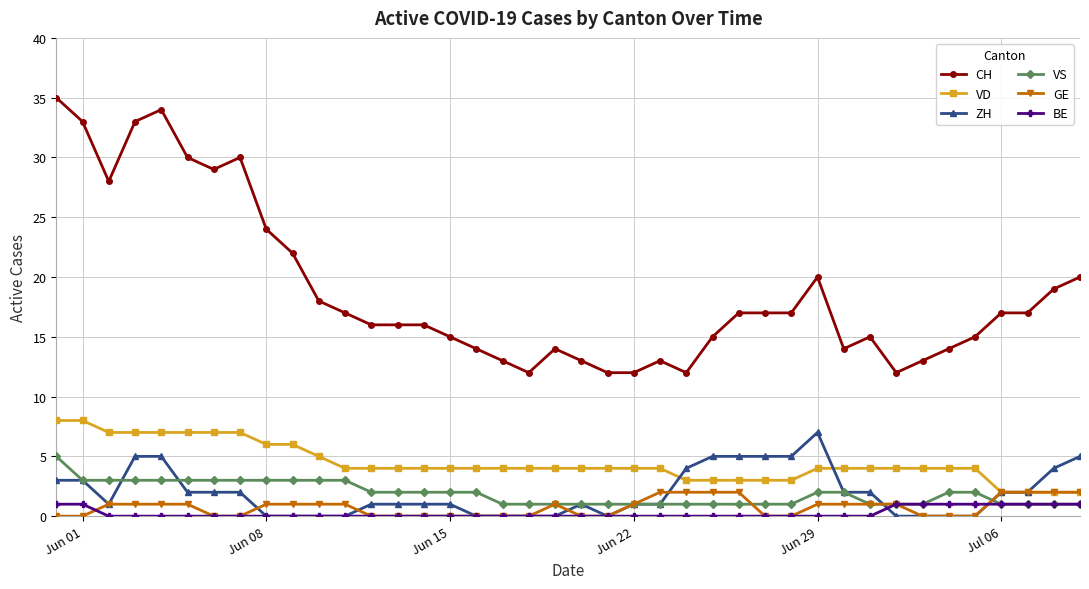

What is the maximum value for VD?

8